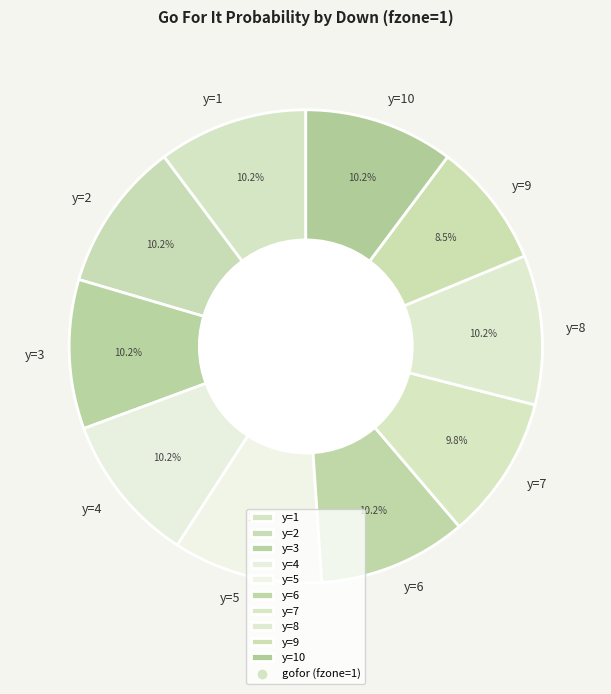

The y=8 slice represents 10% of the pie. True or false?

True